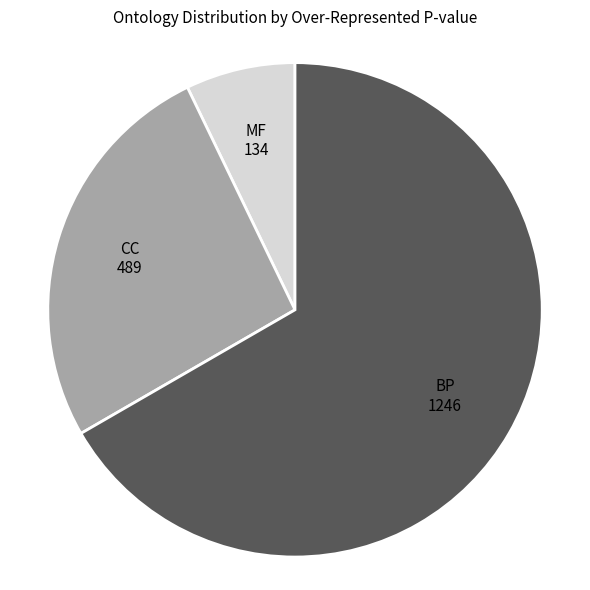

Is there a majority slice in this chart?

Yes